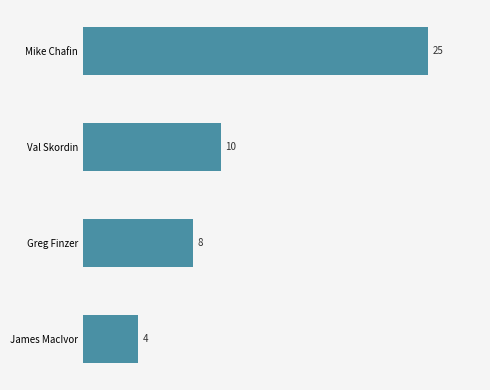

How many categories are shown in the chart?

4